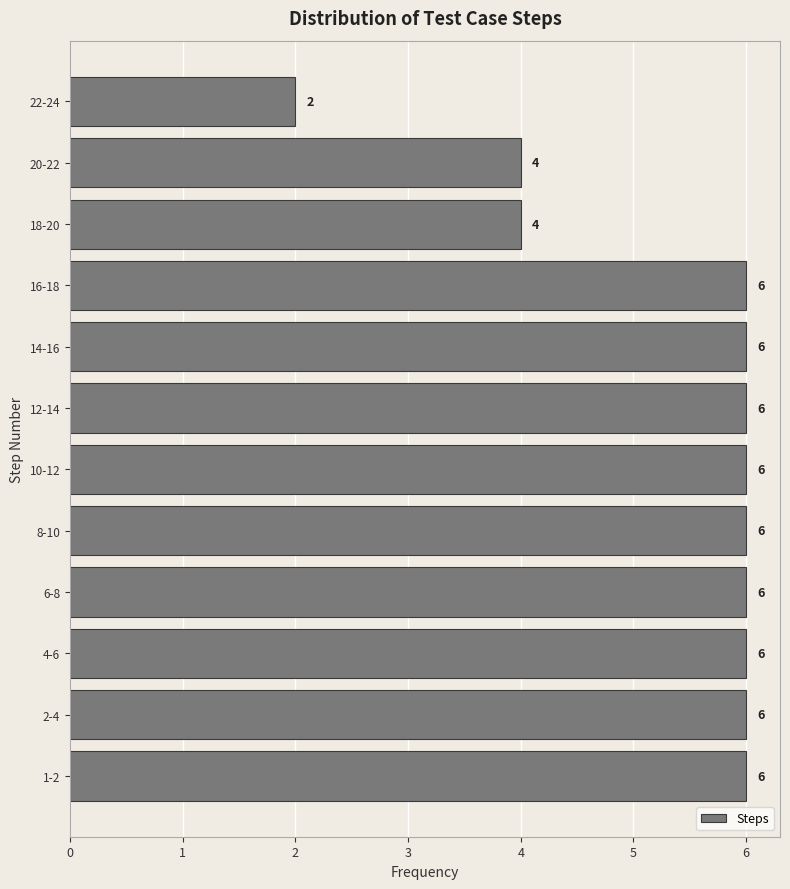

Reading bottom to top, what are all the values shown in this chart?

1-2=6	2-4=6	4-6=6	6-8=6	8-10=6	10-12=6	12-14=6	14-16=6	16-18=6	18-20=4	20-22=4	22-24=2